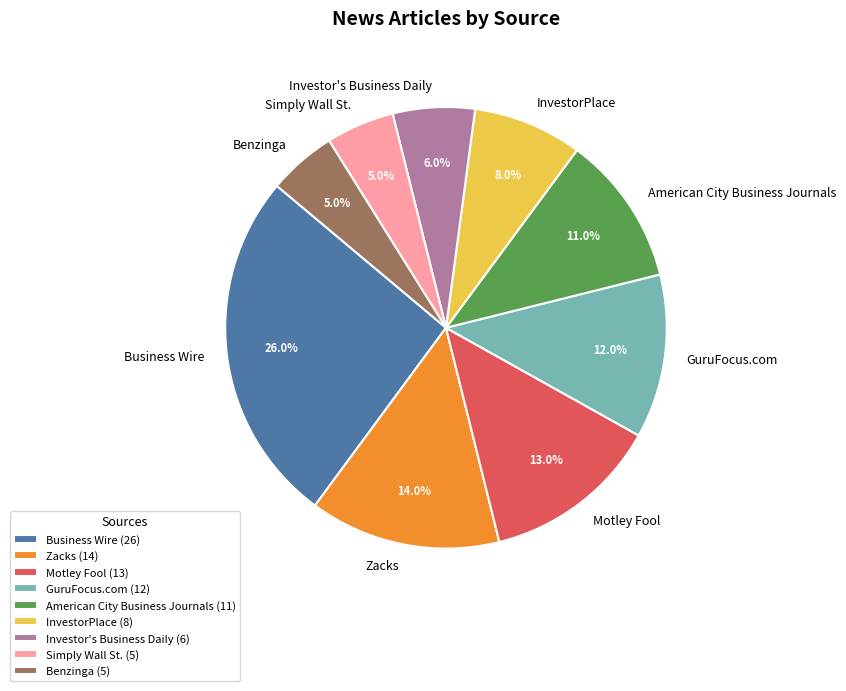

How many segments does this pie chart have?

9